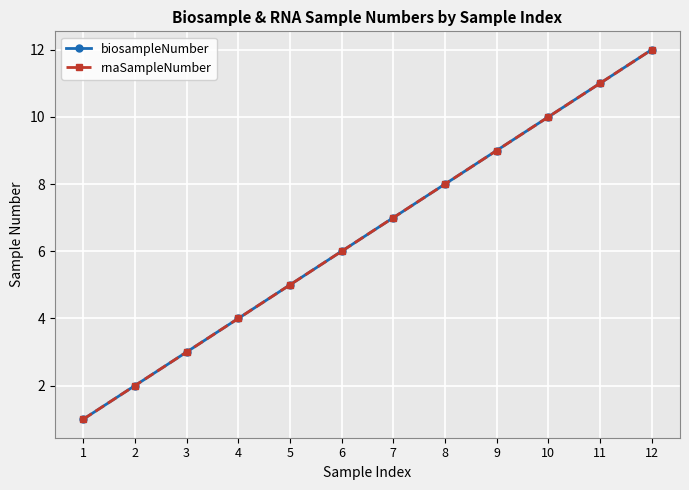

True or false: rnaSampleNumber and biosampleNumber cross at least once.

False